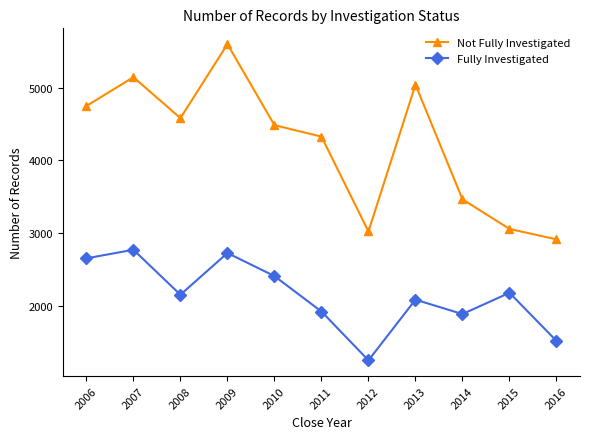

Reading left to right, transcribe all the data shown in this chart.

Not Fully Investigated: 2006=4748	2007=5144	2008=4581	2009=5599	2010=4484	2011=4326	2012=3021	2013=5041	2014=3463	2015=3056	2016=2912
Fully Investigated: 2006=2651	2007=2769	2008=2150	2009=2724	2010=2407	2011=1919	2012=1247	2013=2082	2014=1884	2015=2177	2016=1514